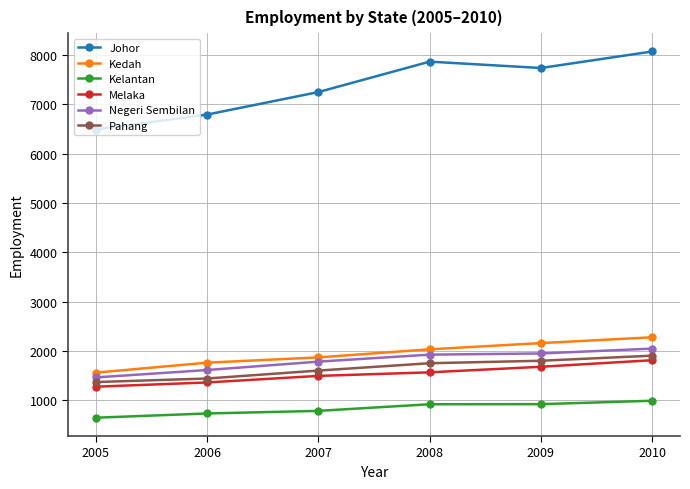

Read the Pahang value at 2006, to the nearest 100.

1400